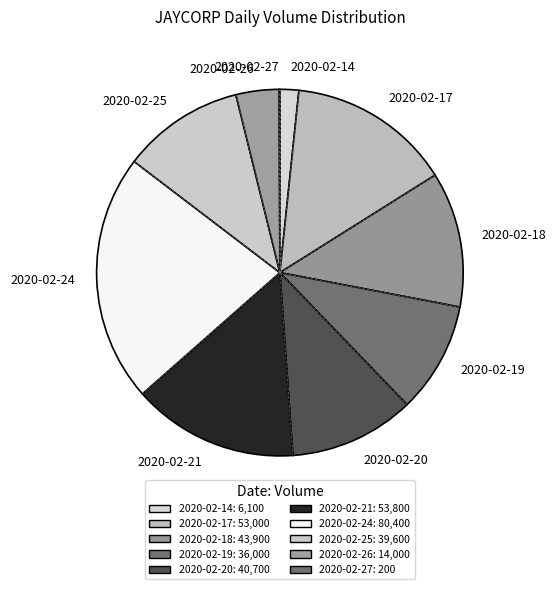

Is there a majority slice in this chart?

No